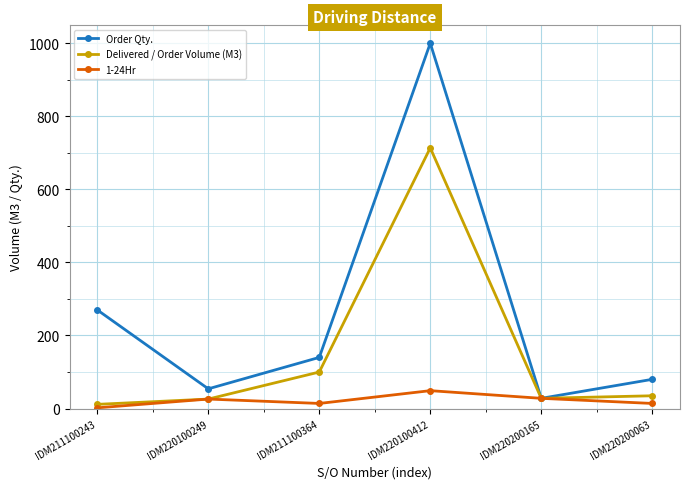

Is this an area chart (filled region under the line)?

No